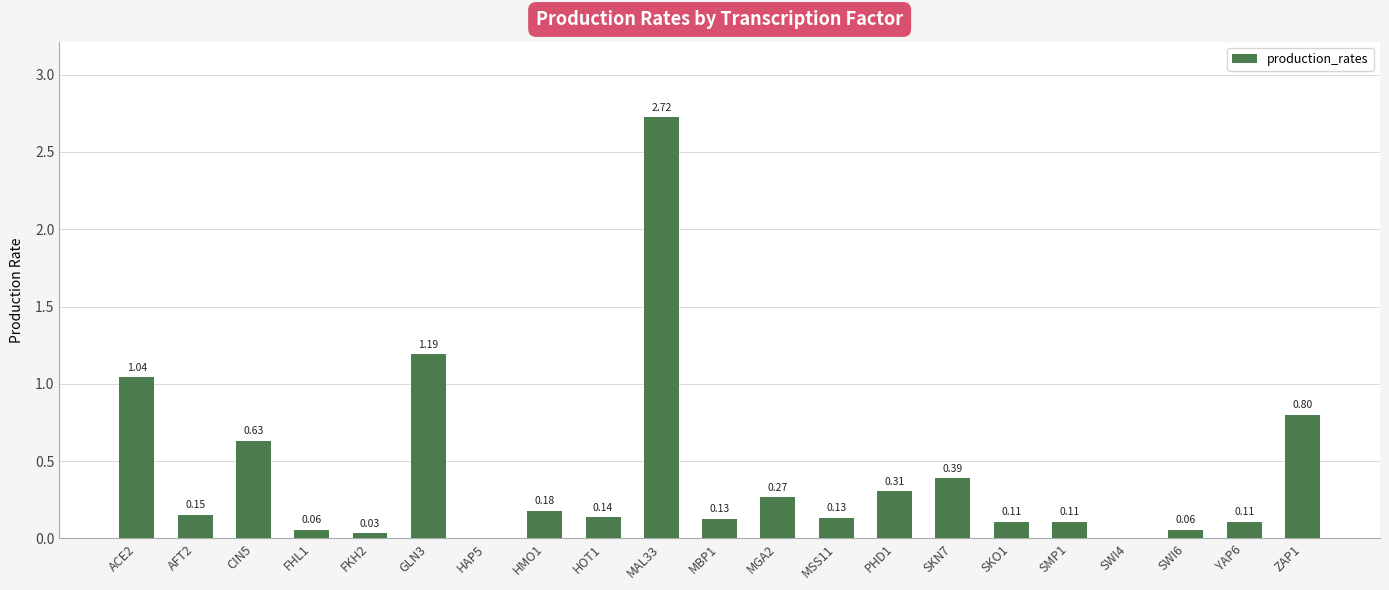

The value at MGA2 is 0.5. True or false?

False